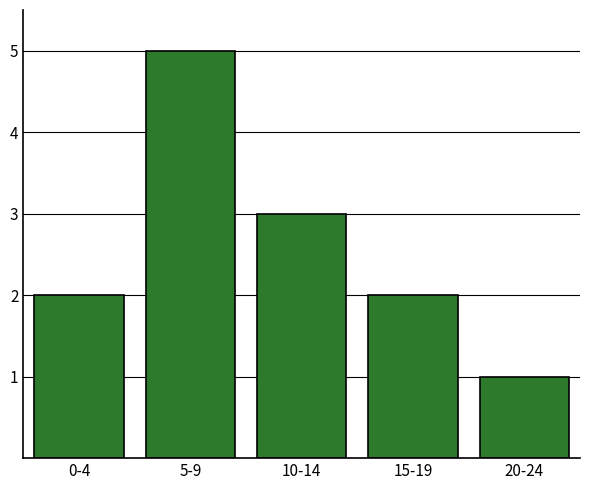

Reading right to left, extract all data points from this chart.

20-24=1	15-19=2	10-14=3	5-9=5	0-4=2